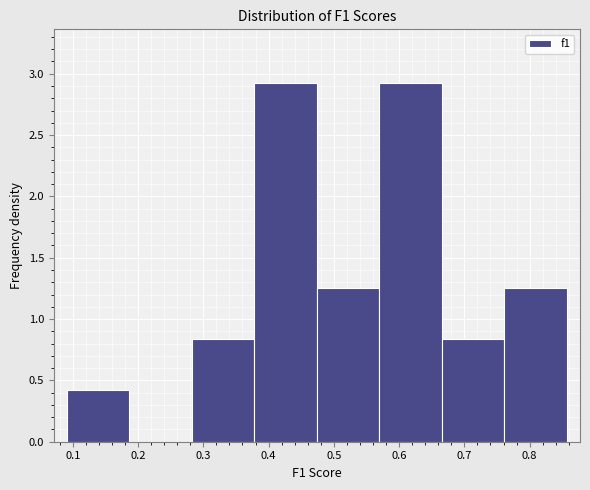

Reading left to right, transcribe this chart: for each bar, give the range it covers on the x-axis and its height. Neither the bar edges nor the heights are printed on the chart, so give them approximately, as read against the axes.

0.09 to 0.19: 0.40
0.19 to 0.28: 0
0.28 to 0.38: 0.85
0.38 to 0.47: 2.90
0.47 to 0.57: 1.25
0.57 to 0.67: 2.90
0.67 to 0.76: 0.85
0.76 to 0.86: 1.25